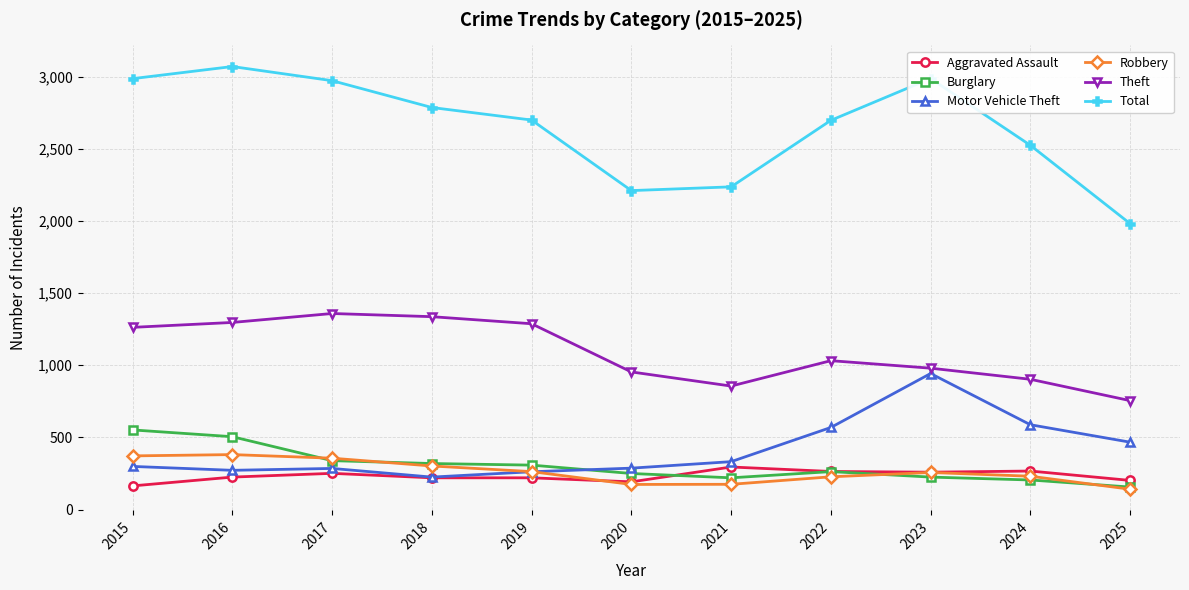

What value does the Robbery series have at 2024, to the nearest 5?

230